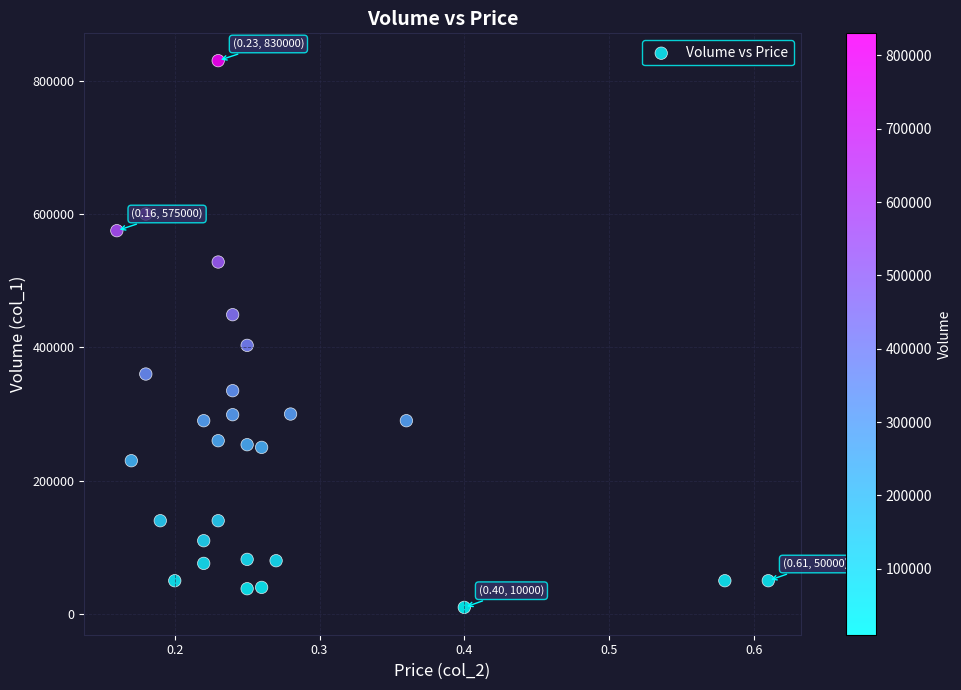

What is the range of Y values (max minus min)?

820000